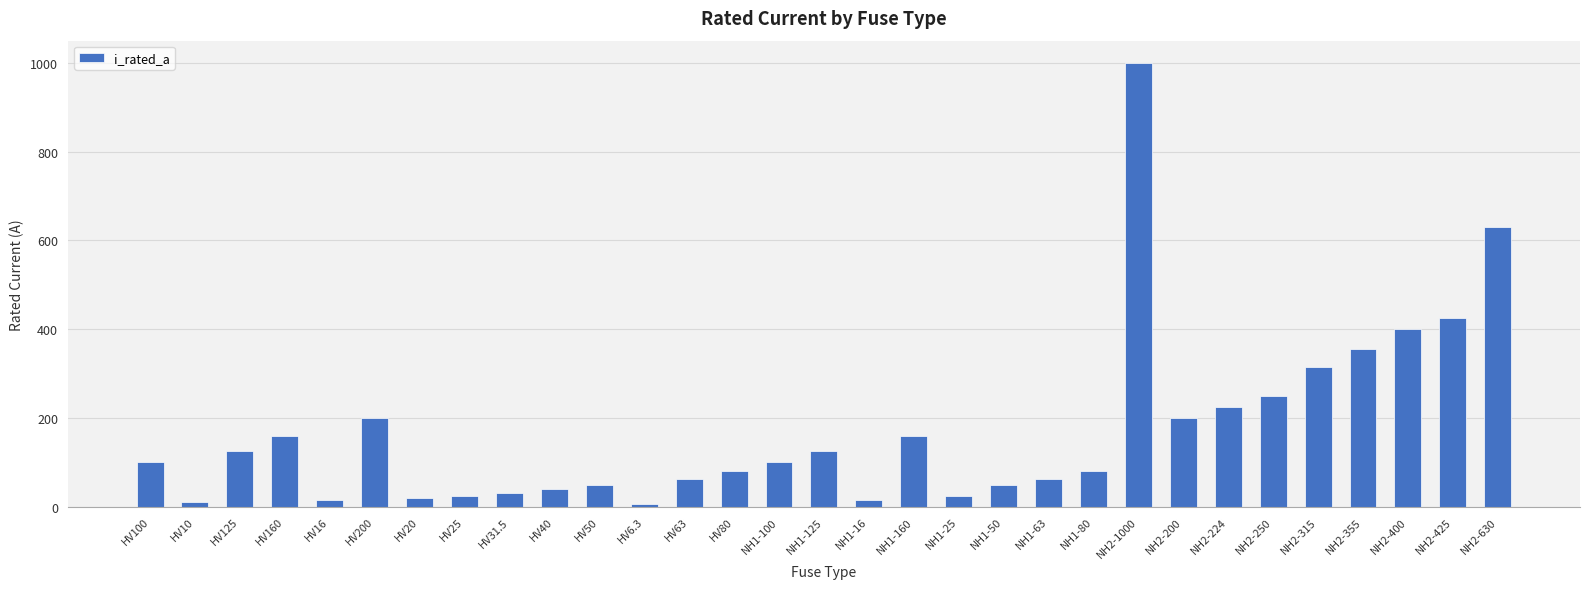

What is the label of the 30th bar from the right?

HV10